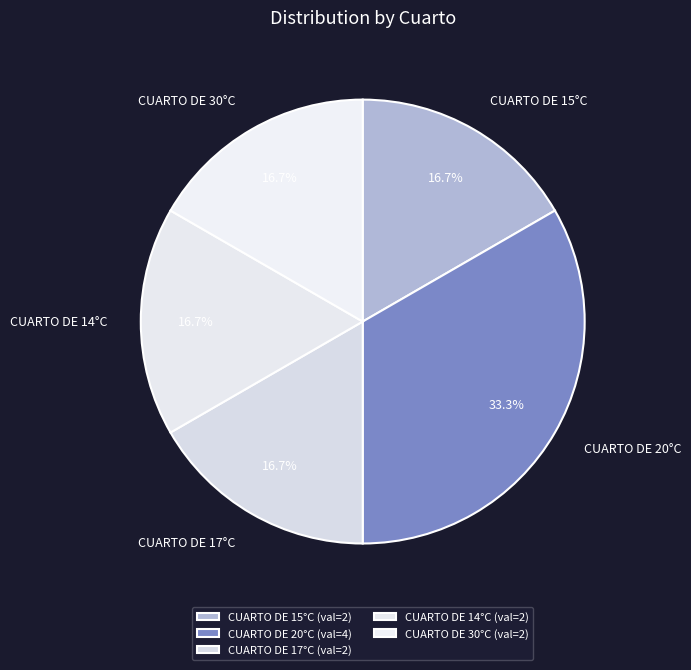

What portion of the pie excludes CUARTO DE 14°C?

83.3%